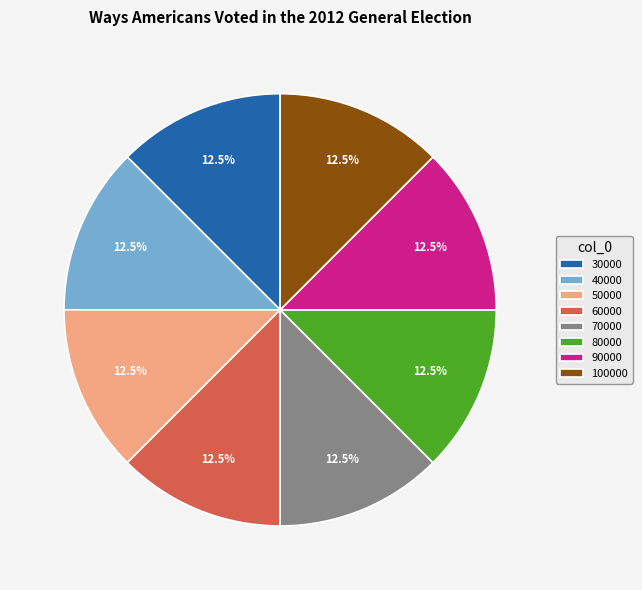

To the nearest percent, what is the difference between the largest and smallest slice percentages?

0%